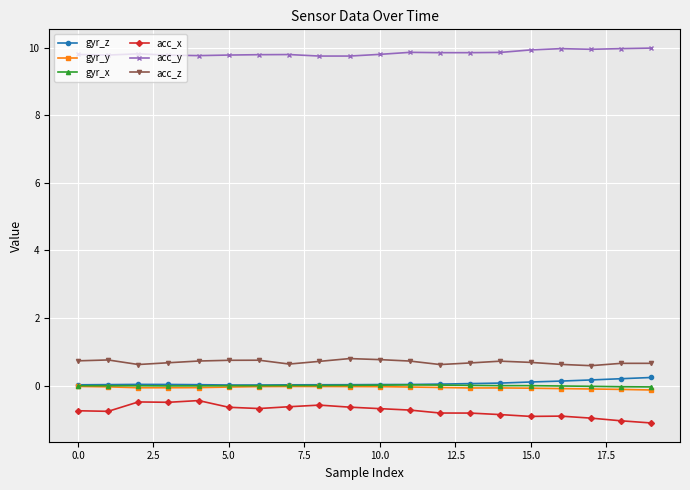

True or false: acc_z and acc_x cross at least once.

False